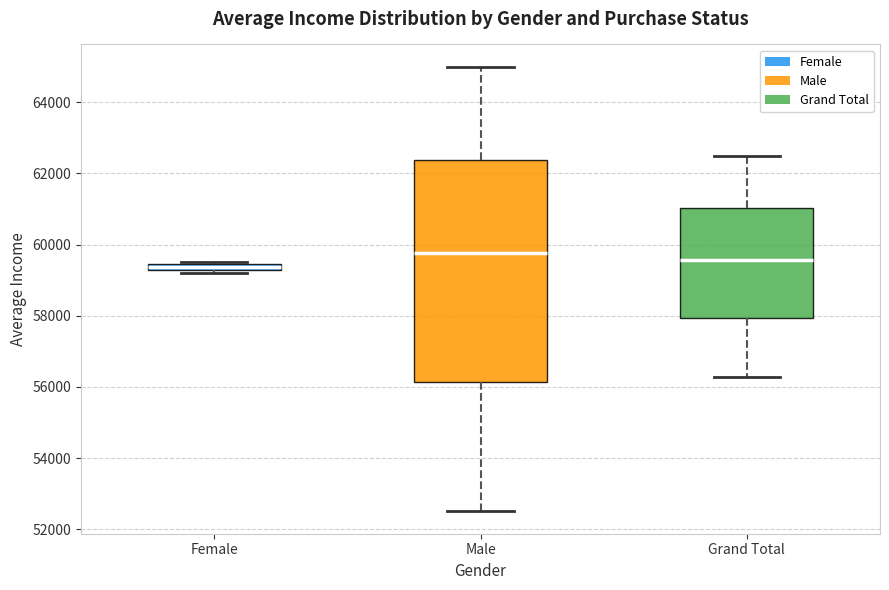

Where is the upper edge of the box for Female on the y-axis? The values are not printed on the chart, so give them approximately, as read against the axis.

59400